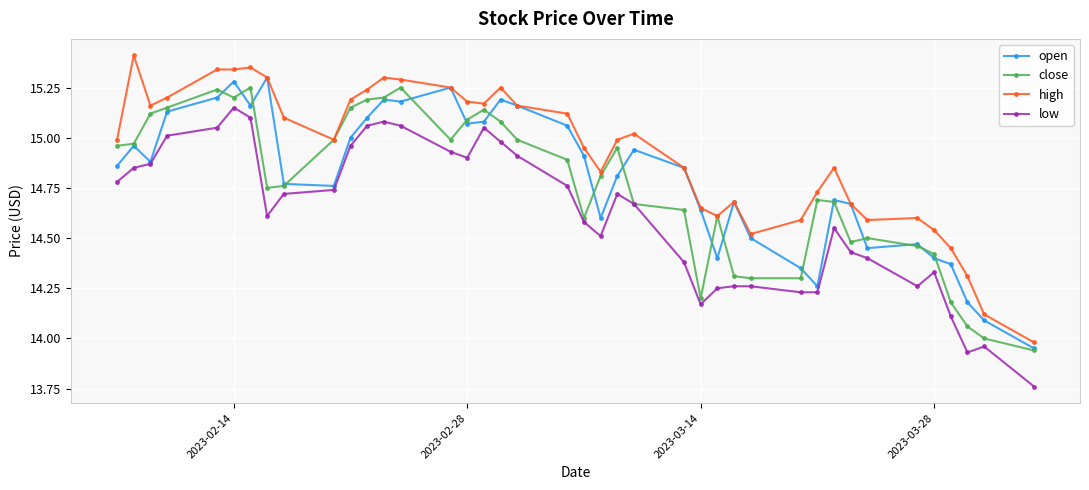

True or false: high has more than 1 points higher than both neighbors.

True